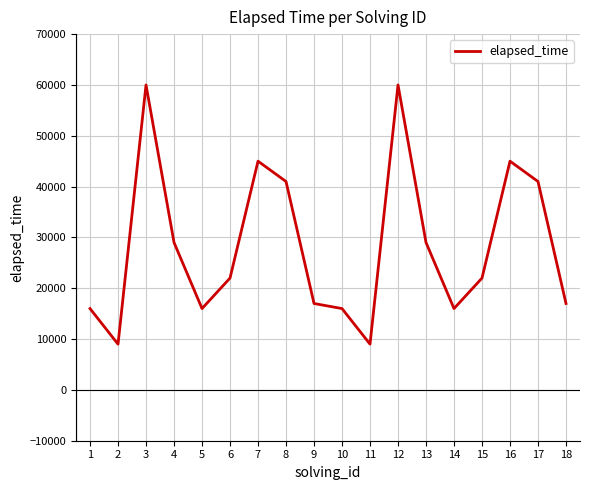

What is the sum of the values at 4 and 10?

45000